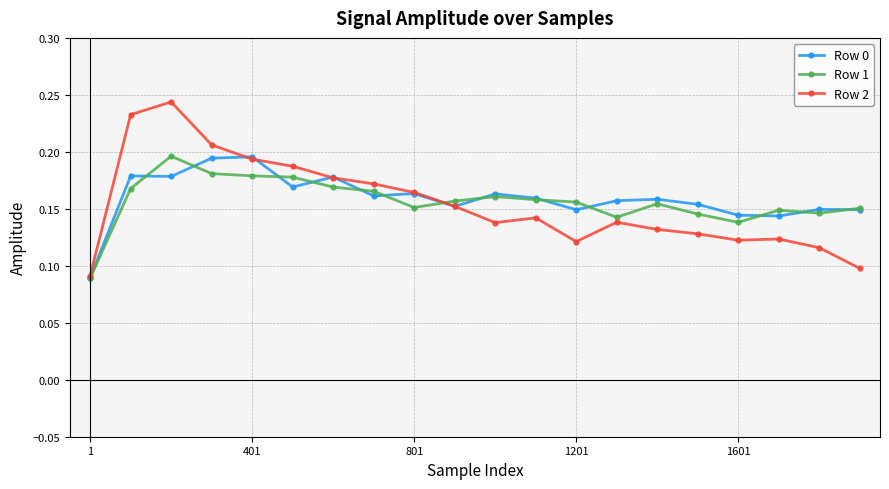

True or false: Row 2 has more than 2 points higher than both neighbors.

True